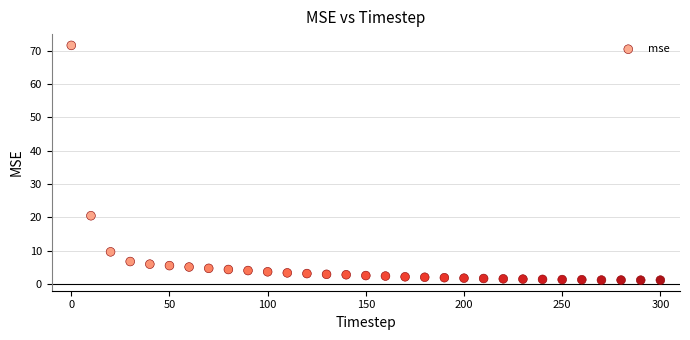

What is the range of Y values (max minus min)?

70.4